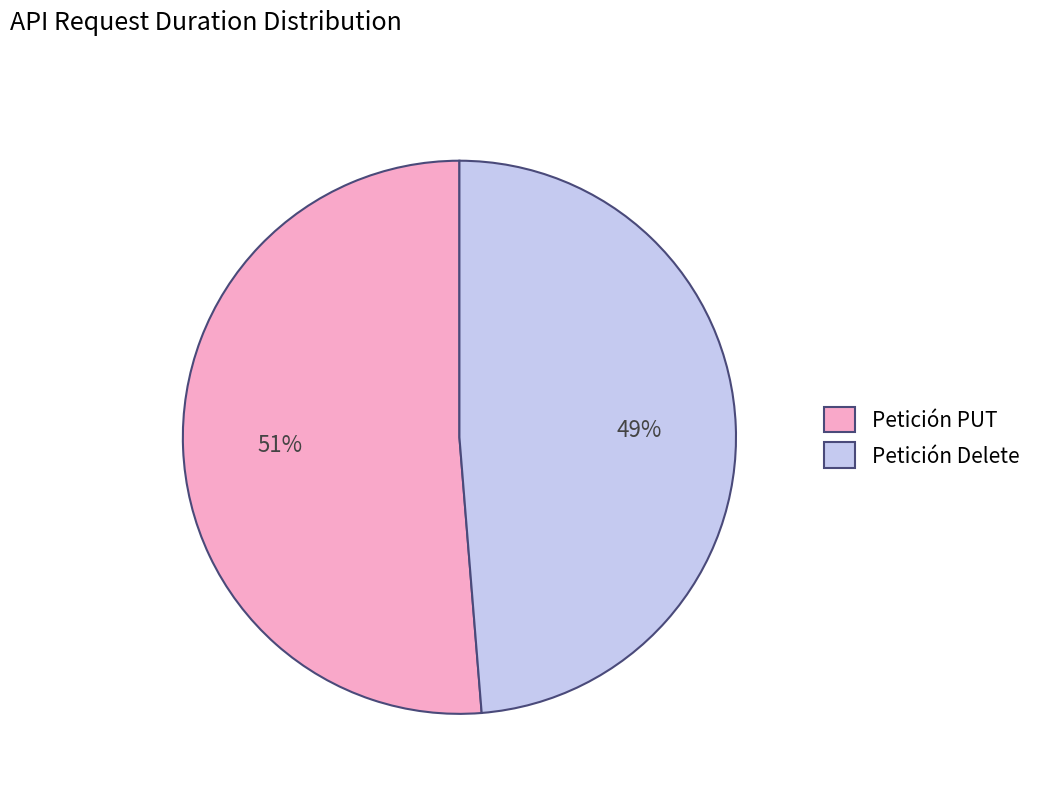

Does Petición Delete represent more than half of the total?

No